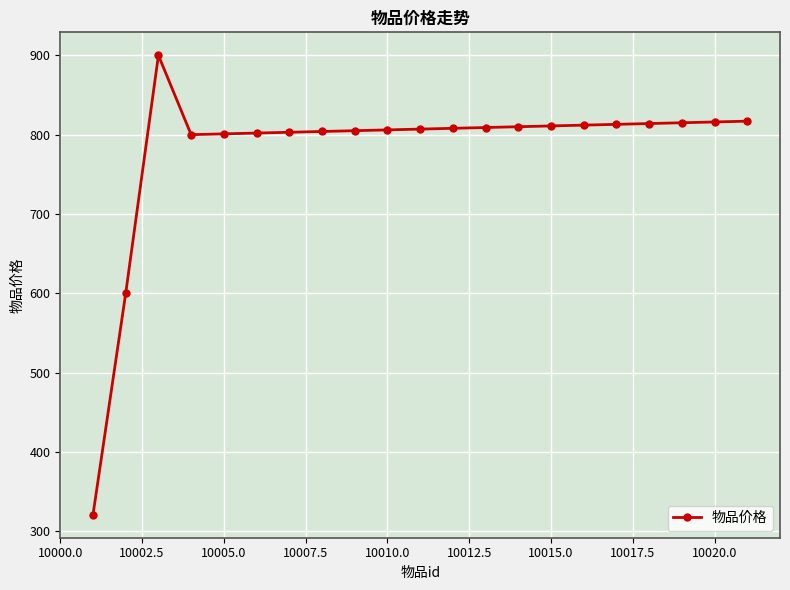

What is the sum of all values?

16374